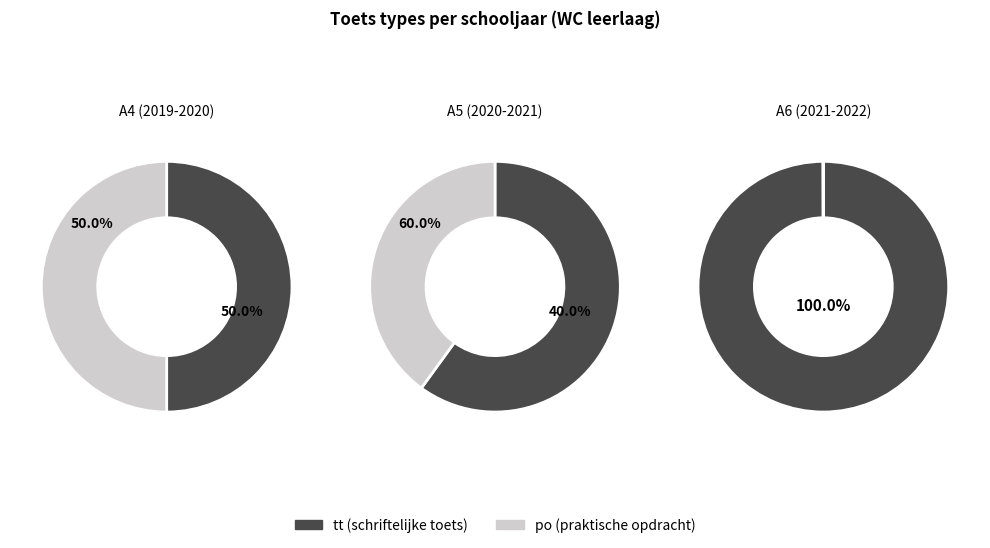

Which has a higher value, po or tt?

po